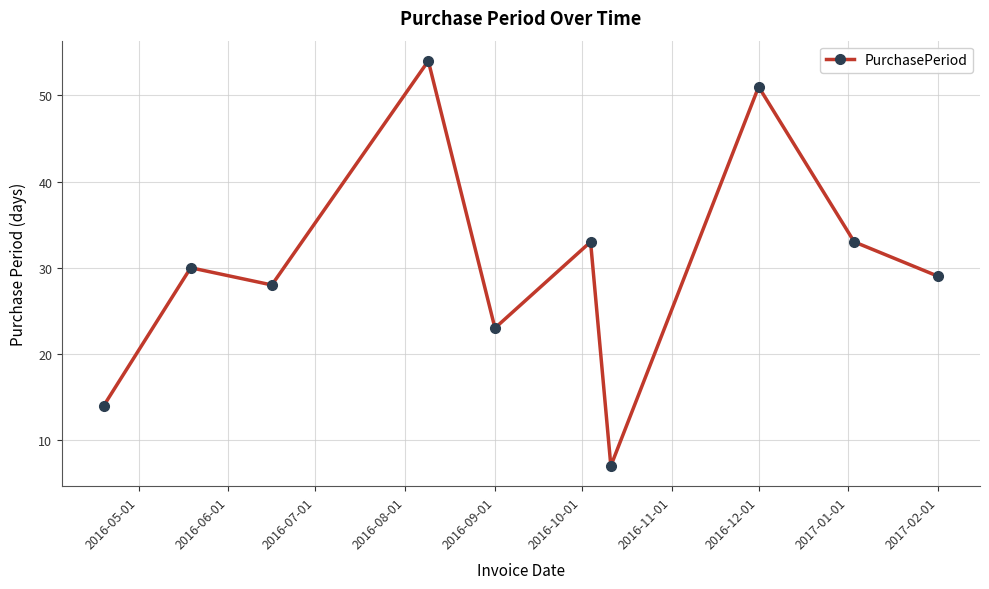

What is the sum of all values?

302